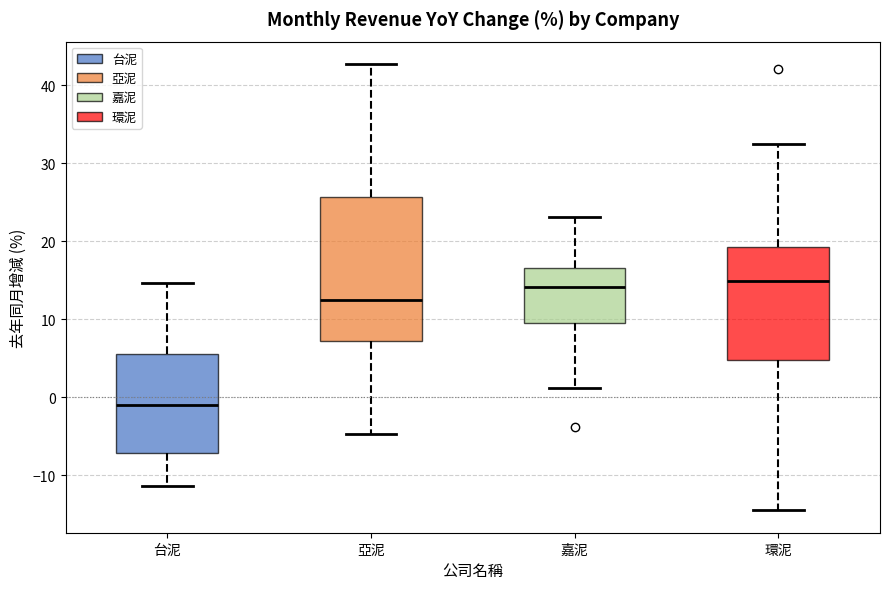

Which box has the lowest median line?

台泥